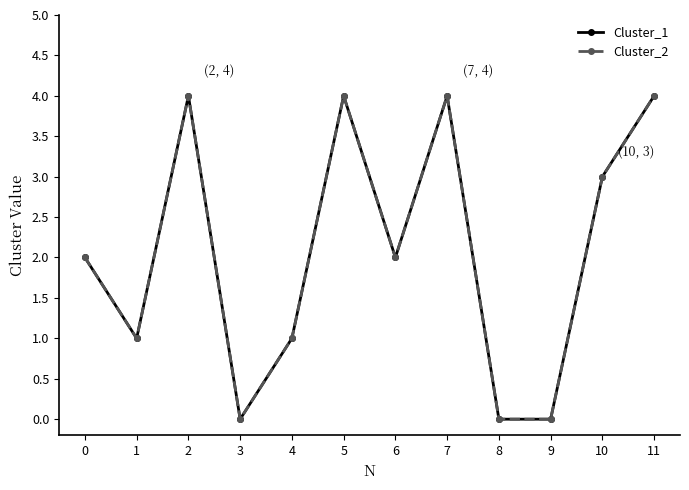

Which has a higher value, 11 or 7?

11